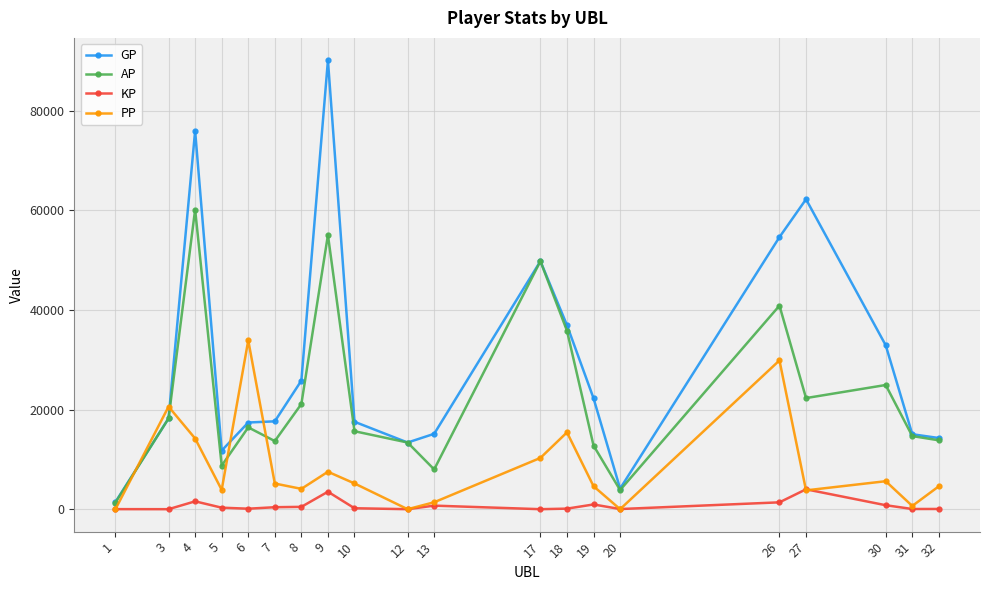

Is the value of KP at 27 greater than the value of GP at 3?

No